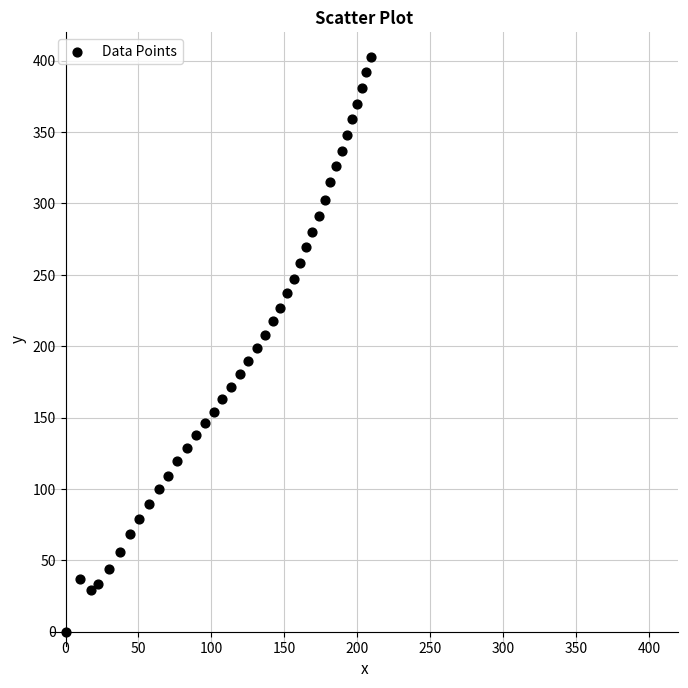

What is the range of X values (max minus min)?

209.2